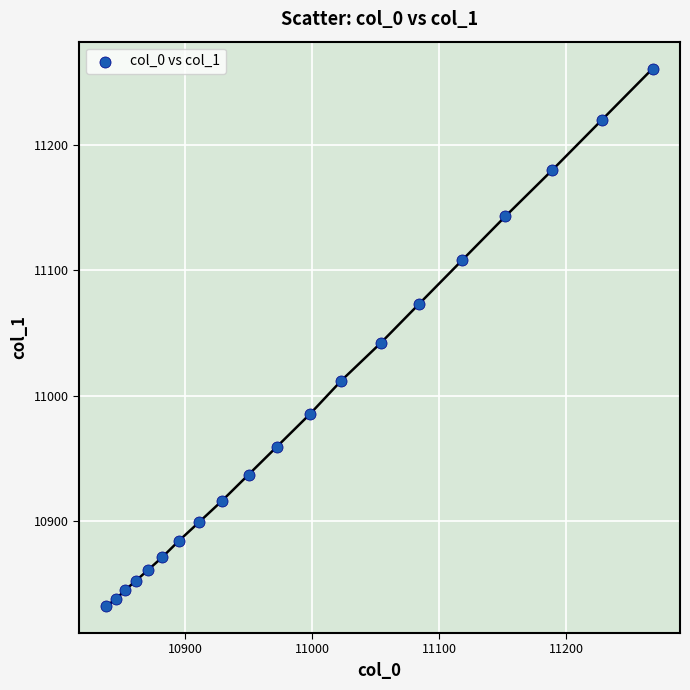

What is the range of X values (max minus min)?

430